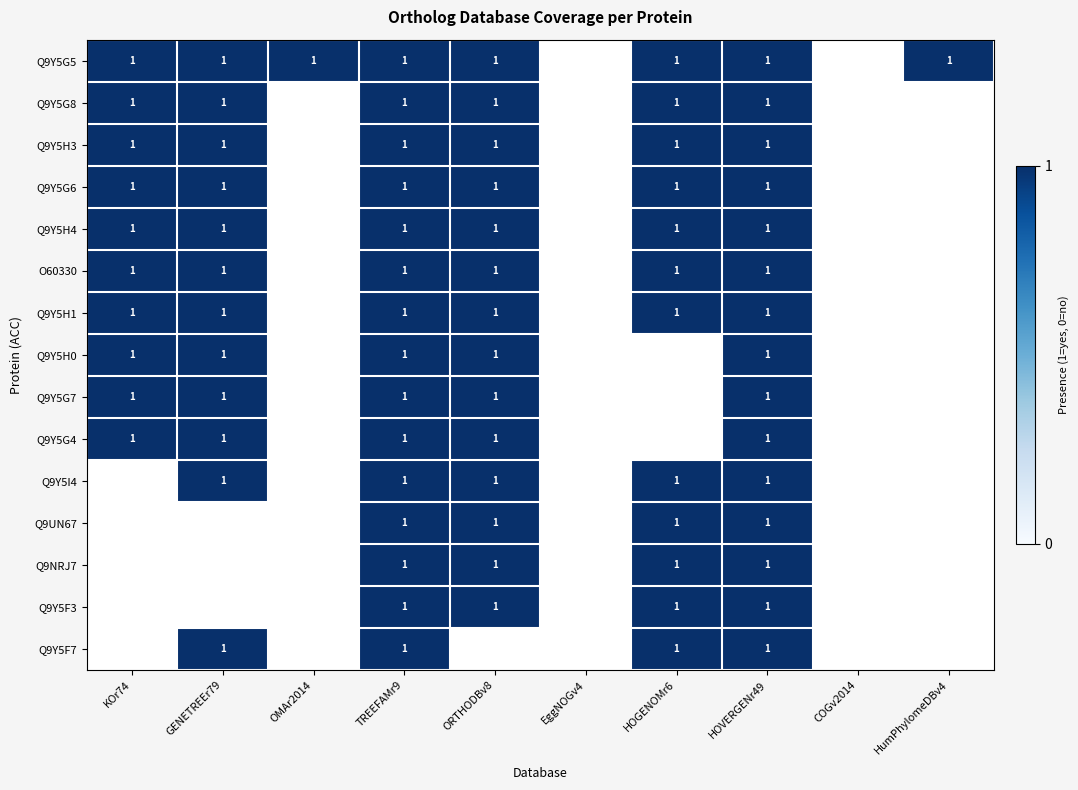

True or false: Q9Y5H3 has a value of 1 at KOr74.

True